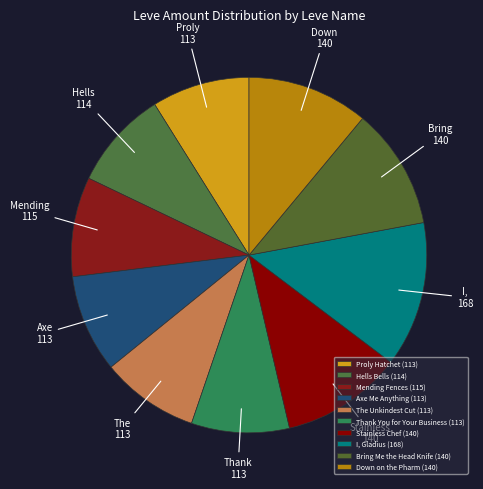

The Bring Me the Head Knife slice represents 11% of the pie. True or false?

True